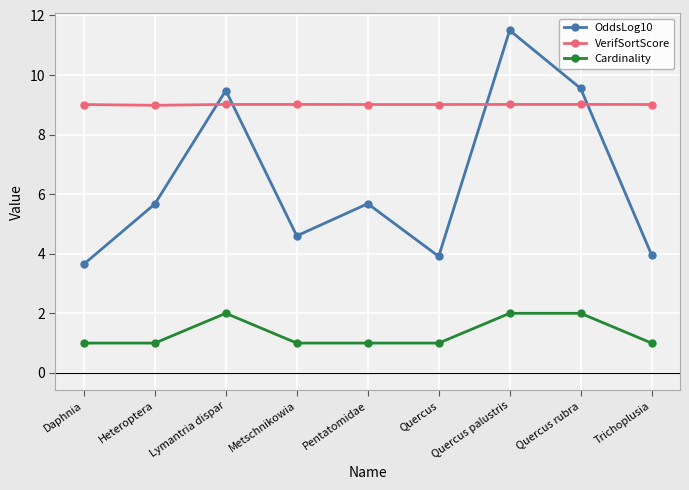

What is the minimum value shown in the chart?

1.0